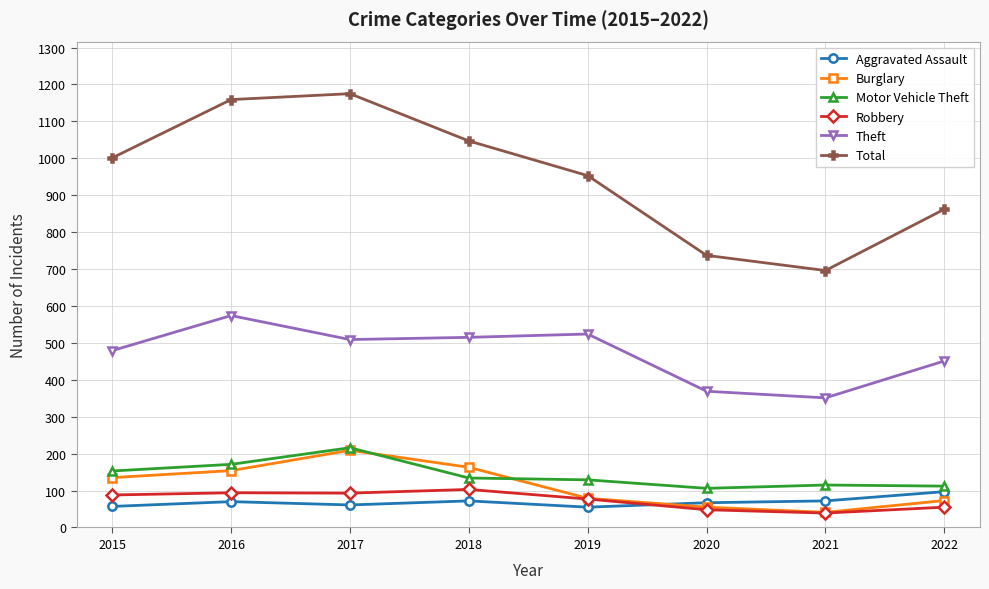

Which category has the highest value in the Aggravated Assault series?

2022